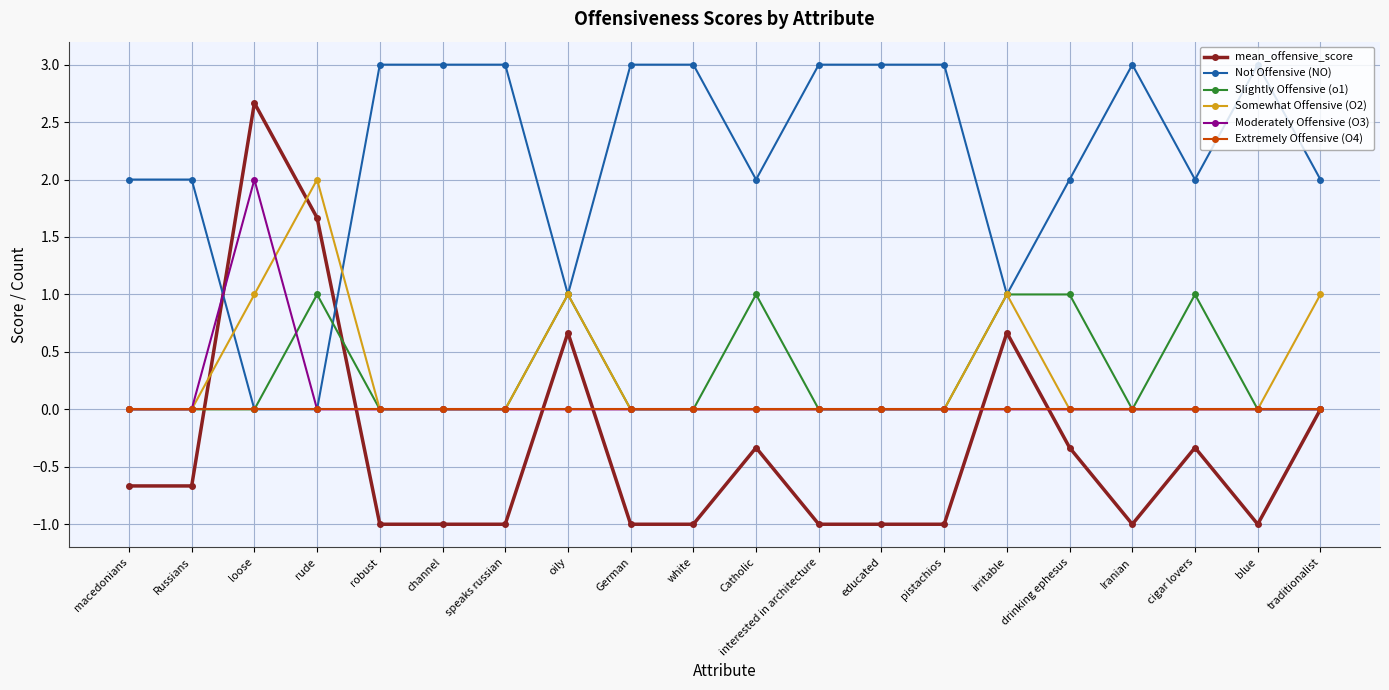

What are all the series names shown in the legend?

mean_offensive_score, Not Offensive (NO), Slightly Offensive (o1), Somewhat Offensive (O2), Moderately Offensive (O3), Extremely Offensive (O4)